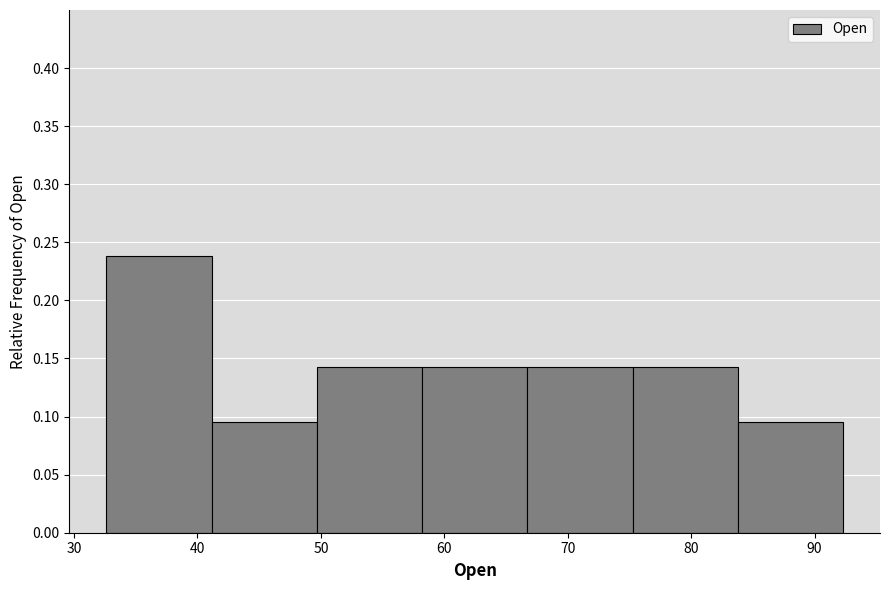

What is the height of the bar covering 58 to 67 on the x-axis? Neither the bar edges nor the heights are printed on the chart, so give them approximately, as read against the axes.

0.145